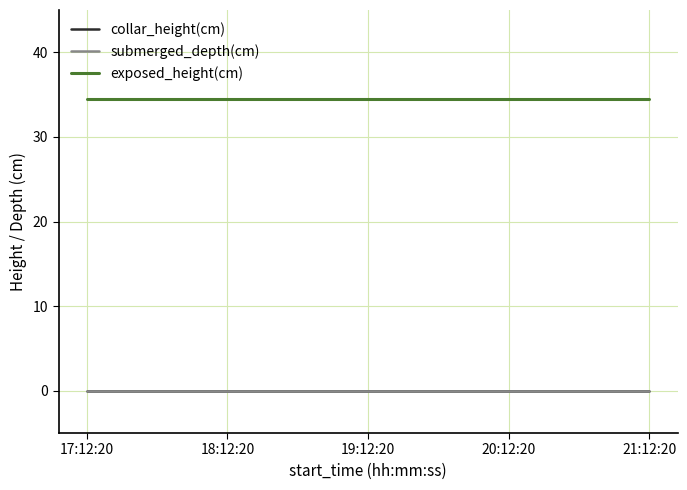

What is the average value of the exposed_height(cm) series?

34.5